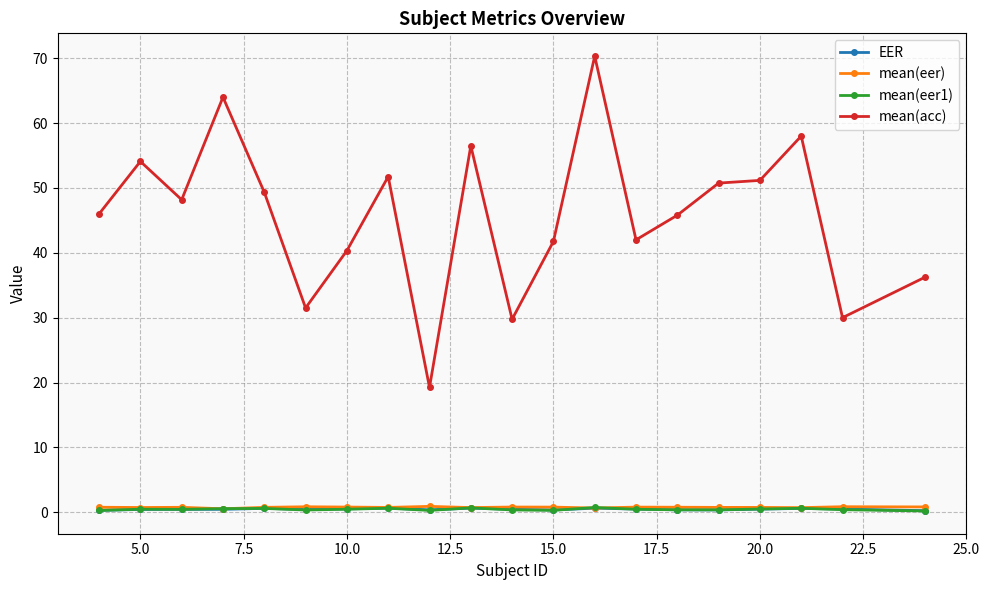

True or false: mean(eer) has more than 0 interior local peaks.

True